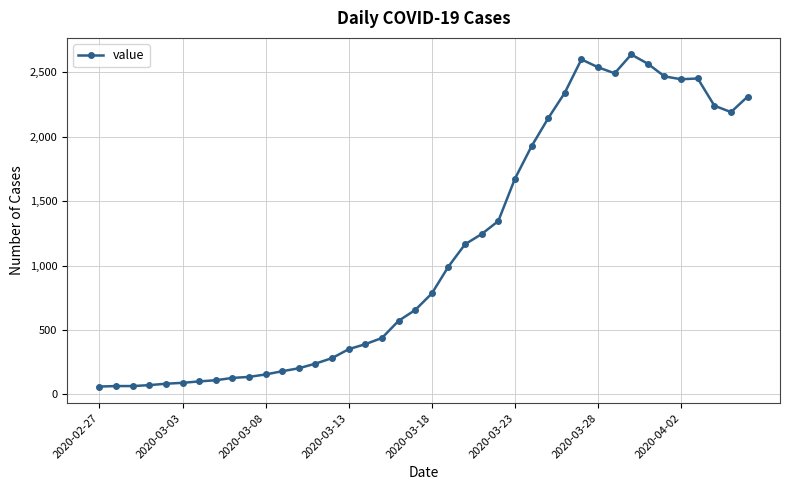

What is the sum of all values?

44917